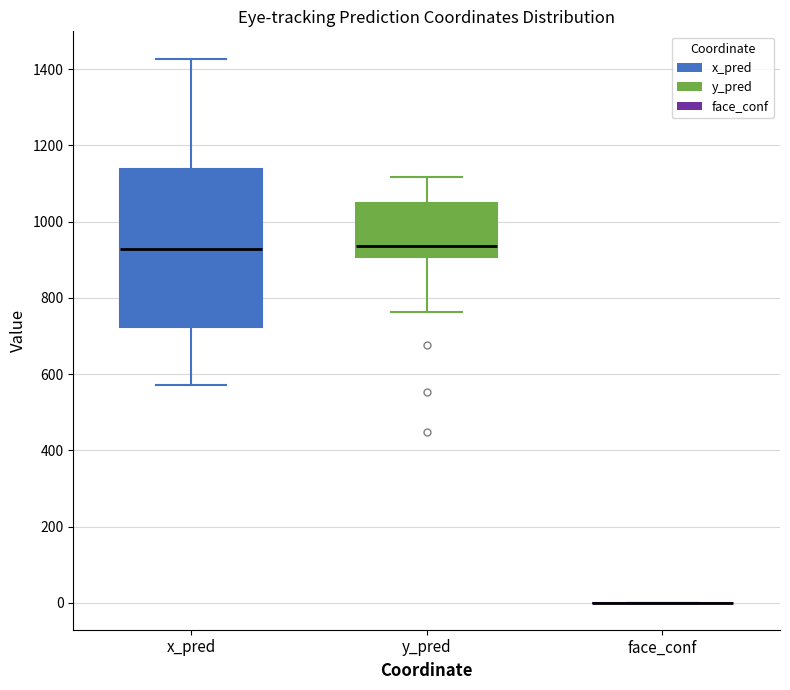

Comparing the boxes themselves (not the whiskers), which one is the tallest?

x_pred